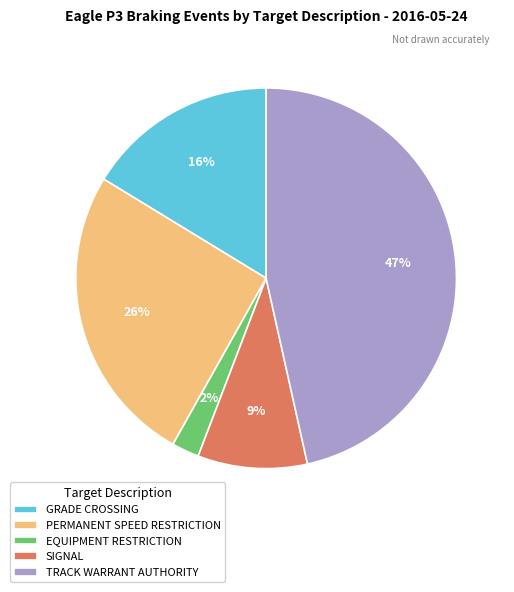

The SIGNAL slice represents 9% of the pie. True or false?

True